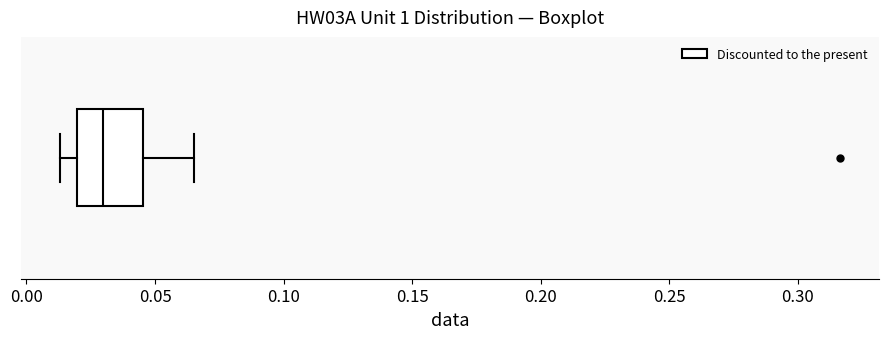

Read this box plot against the x-axis: the position of the median line, the range covered by the box, and the ends of both whiskers. The values are not printed on the chart, so give them approximately, as read against the axis.

median 0.030, box 0.020 to 0.045, whiskers 0.015 to 0.065